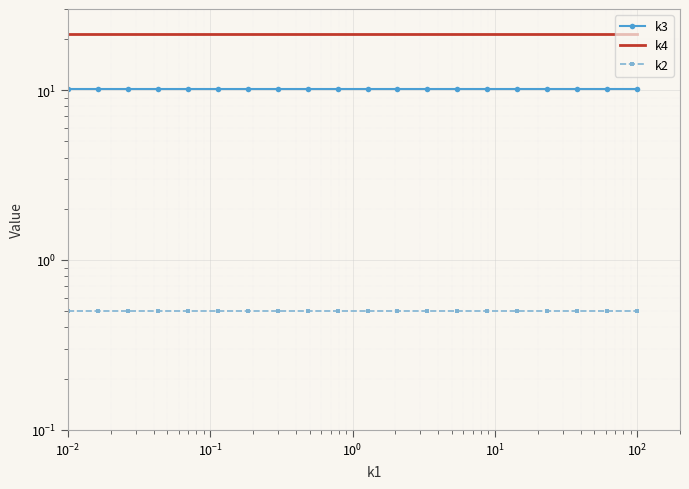

What are all the series names shown in the legend?

k3, k4, k2